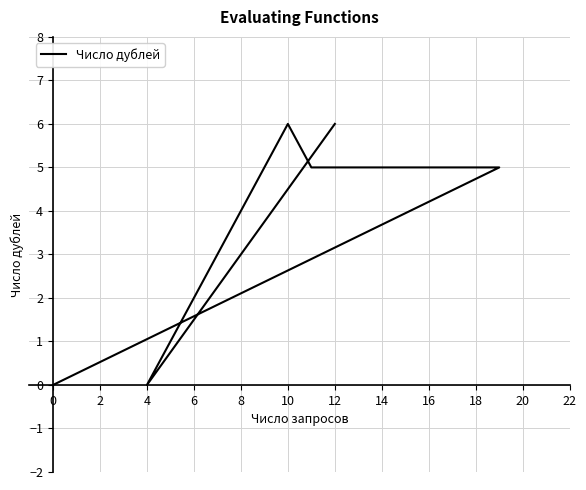

Which has a higher value, 4 or 0?

4